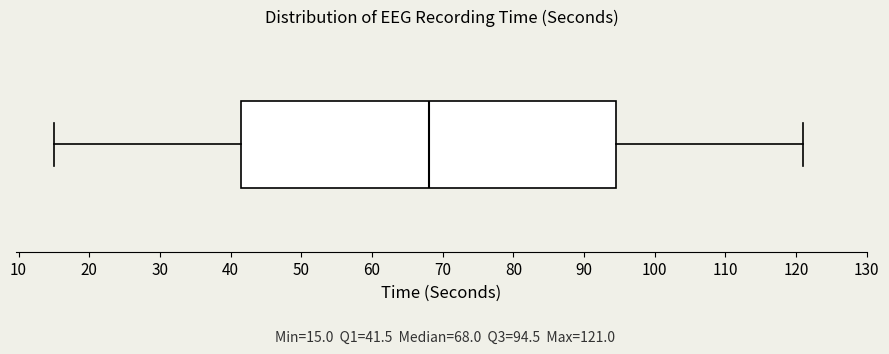

Transcribe this box plot: give where the median line is, the range the box spans, and where the two whiskers end, as read against the x-axis. The values are not printed on the chart, so give them approximately, as read against the axis.

median 68, box 42 to 95, whiskers 15 to 121